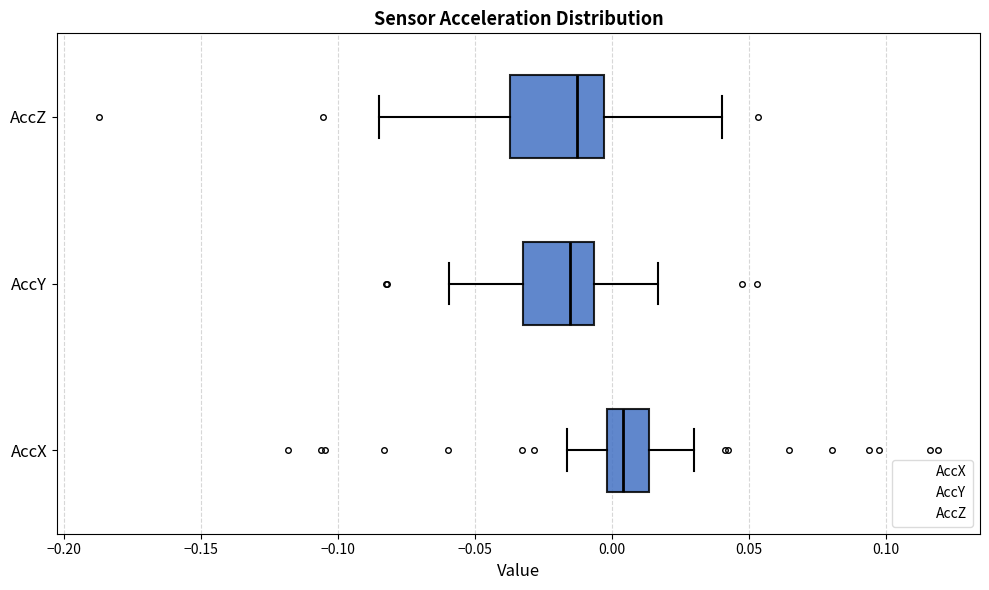

Where is the left edge of the box for AccZ on the x-axis? The values are not printed on the chart, so give them approximately, as read against the axis.

-0.035